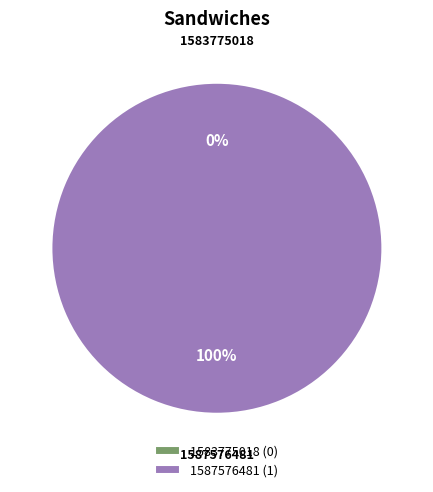

How many segments does this pie chart have?

2